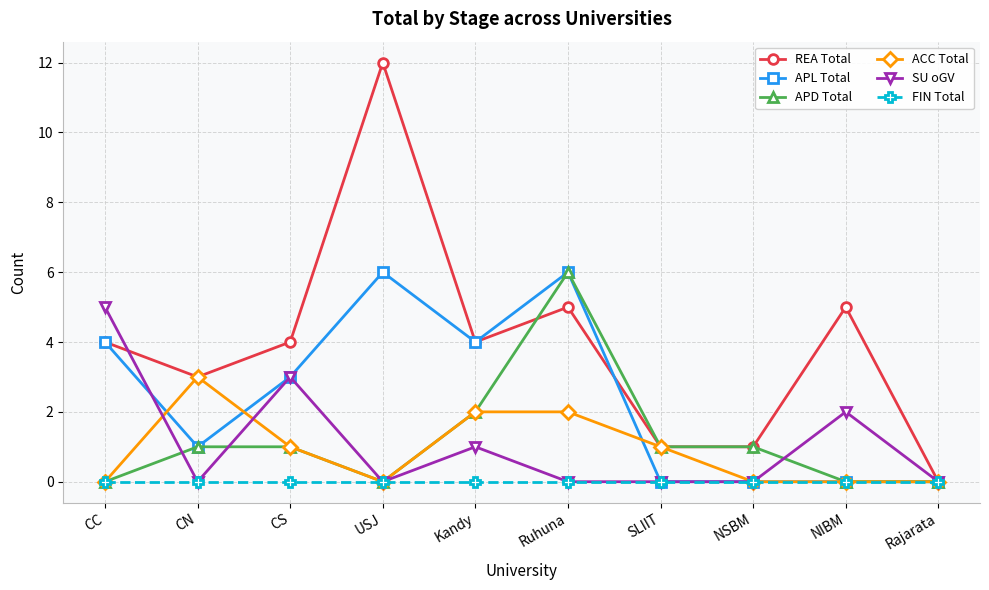

Reading left to right, extract all data points from this chart.

REA Total: CC=4	CN=3	CS=4	USJ=12	Kandy=4	Ruhuna=5	SLIIT=1	NSBM=1	NIBM=5	Rajarata=0
APL Total: CC=4	CN=1	CS=3	USJ=6	Kandy=4	Ruhuna=6	SLIIT=0	NSBM=0	NIBM=0	Rajarata=0
APD Total: CC=0	CN=1	CS=1	USJ=0	Kandy=2	Ruhuna=6	SLIIT=1	NSBM=1	NIBM=0	Rajarata=0
ACC Total: CC=0	CN=3	CS=1	USJ=0	Kandy=2	Ruhuna=2	SLIIT=1	NSBM=0	NIBM=0	Rajarata=0
SU oGV: CC=5	CN=0	CS=3	USJ=0	Kandy=1	Ruhuna=0	SLIIT=0	NSBM=0	NIBM=2	Rajarata=0
FIN Total: CC=0	CN=0	CS=0	USJ=0	Kandy=0	Ruhuna=0	SLIIT=0	NSBM=0	NIBM=0	Rajarata=0